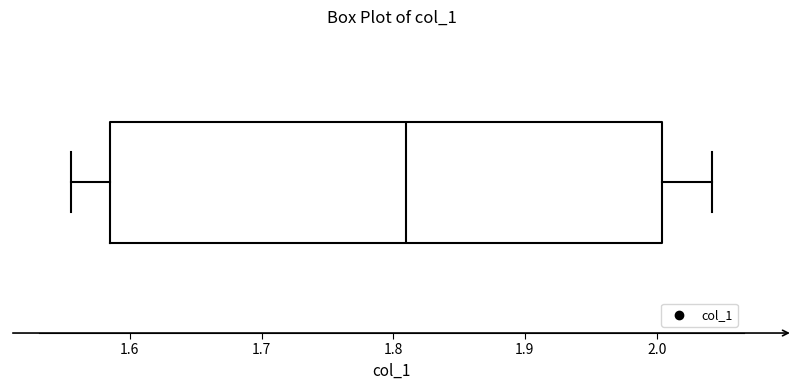

Read this box plot against the x-axis: the position of the median line, the range covered by the box, and the ends of both whiskers. The values are not printed on the chart, so give them approximately, as read against the axis.

median 1.81, box 1.58 to 2.00, whiskers 1.56 to 2.04